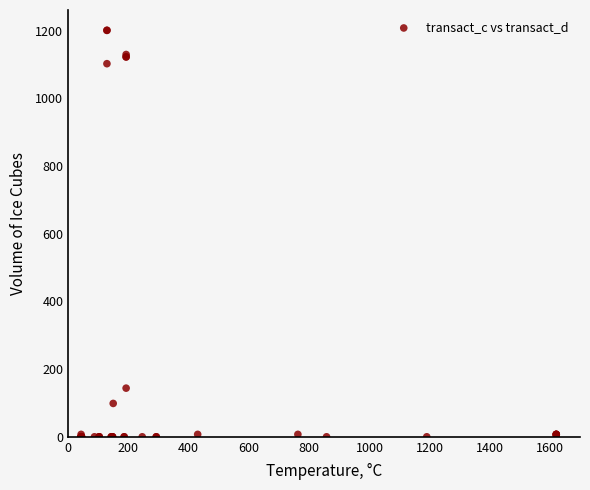

What Y value in the scatter plot is closest to 600?

143.7